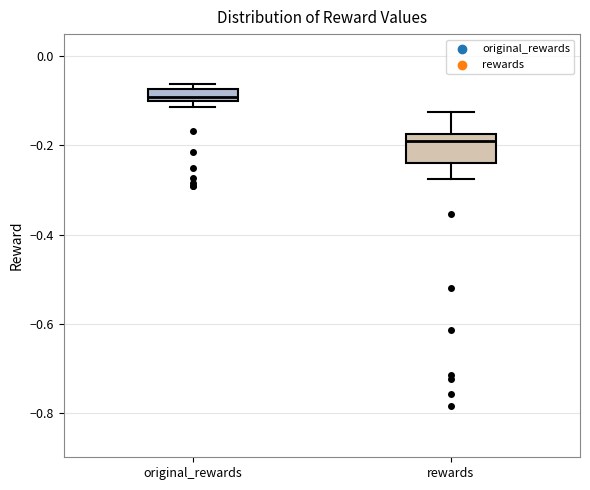

Where does the lower whisker of the box for rewards end on the y-axis? The values are not printed on the chart, so give them approximately, as read against the axis.

-0.28